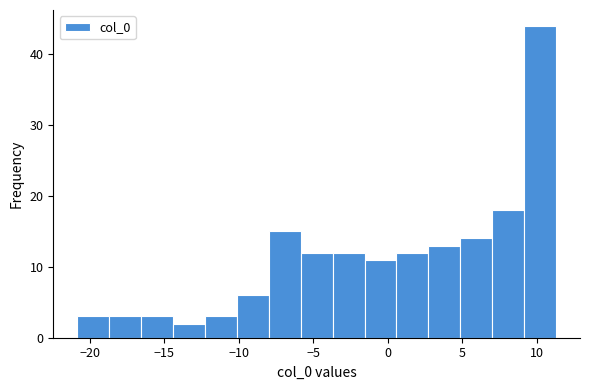

Reading left to right, list every bar in this chart as the range it spans on the x-axis followed by its height. Neither the bar edges nor the heights are printed on the chart, so give them approximately, as read against the axes.

-21.0 to -18.5: 3
-18.5 to -16.5: 3
-16.5 to -14.5: 3
-14.5 to -12.5: 2
-12.5 to -10.0: 3
-10.0 to -8.0: 6
-8.0 to -6.0: 15
-6.0 to -3.5: 12
-3.5 to -1.5: 12
-1.5 to 0.5: 11
0.5 to 2.5: 12
2.5 to 5.0: 13
5.0 to 7.0: 14
7.0 to 9.0: 18
9.0 to 11.5: 44